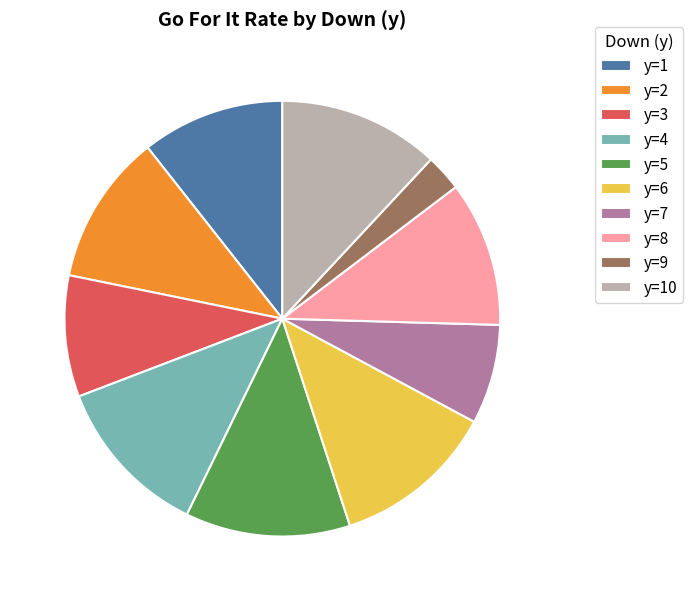

Is there any slice that represents more than half of the pie?

No